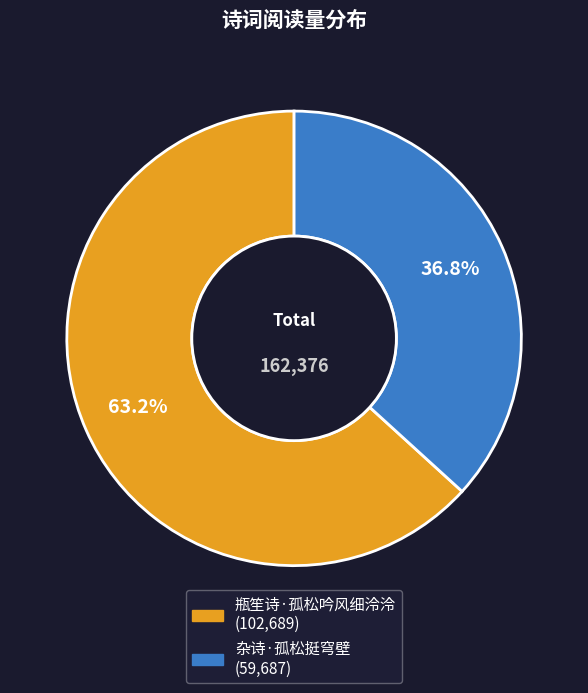

How many segments does this pie chart have?

2